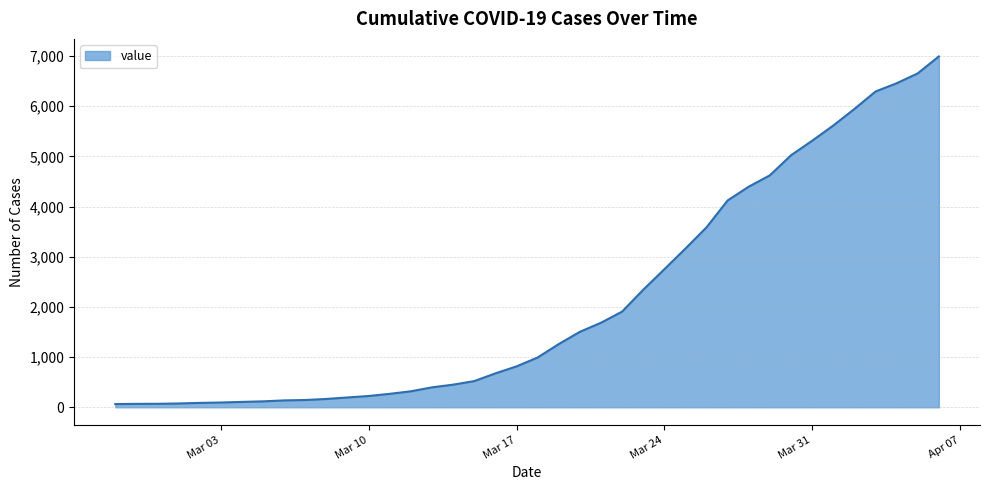

What is the maximum value shown in the chart?

6994